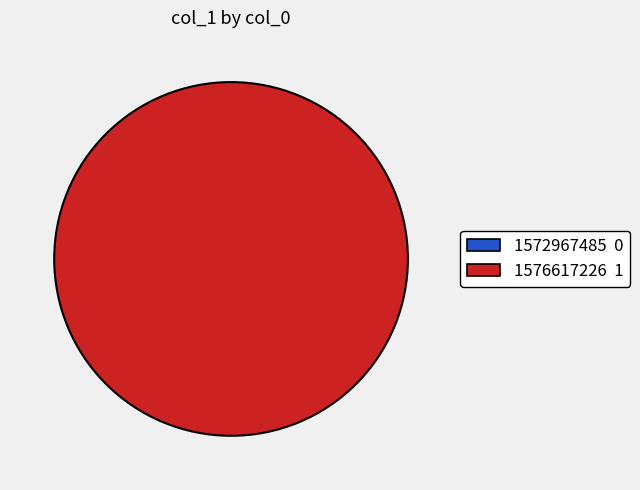

Which slice is the smallest?

1572967485